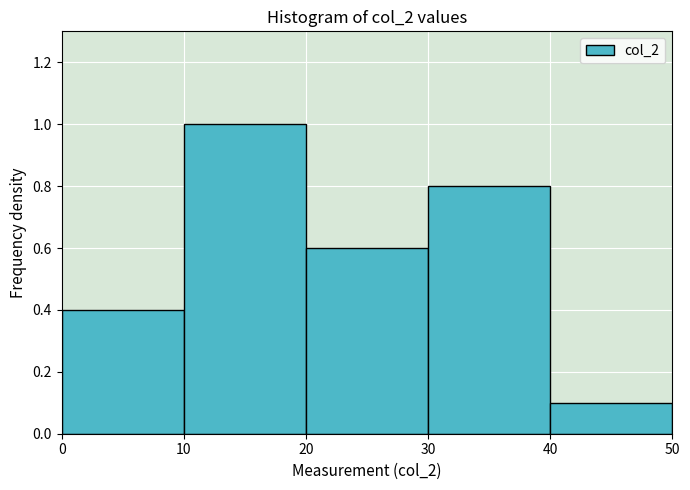

How tall is the bar that spans 40 to 50 on the x-axis? The values are not printed on the chart, so give them approximately, as read against the axis.

0.1